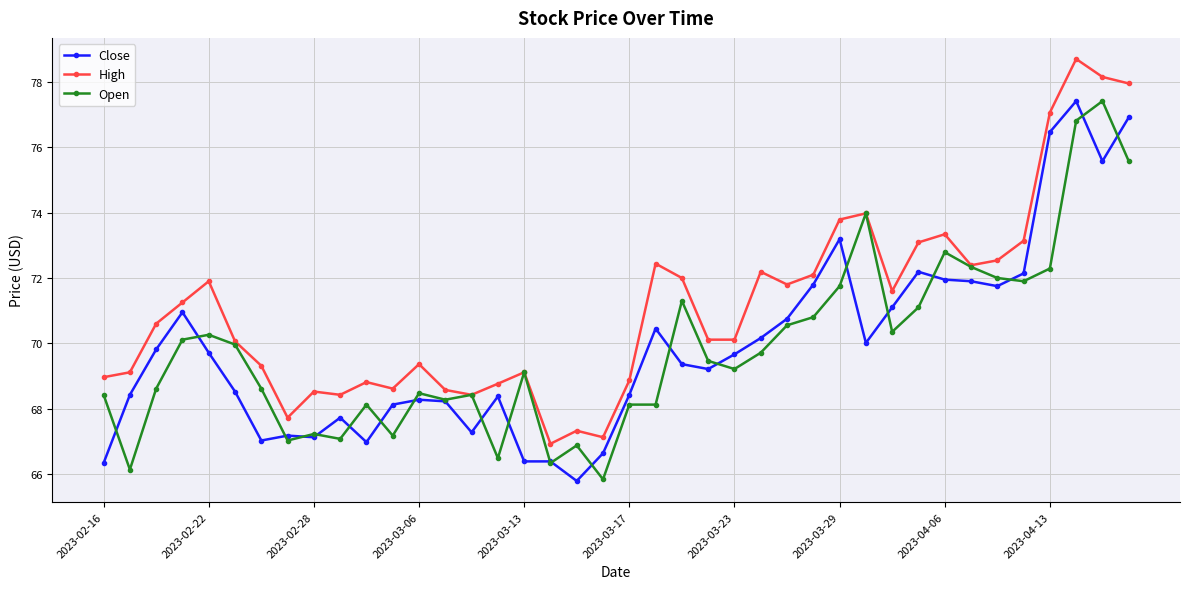

What is the difference between the second highest and minimum values in the Close series?

11.1